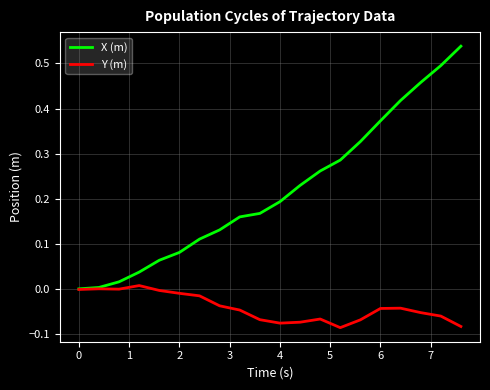

Which series has the largest range (max minus min)?

X (m)